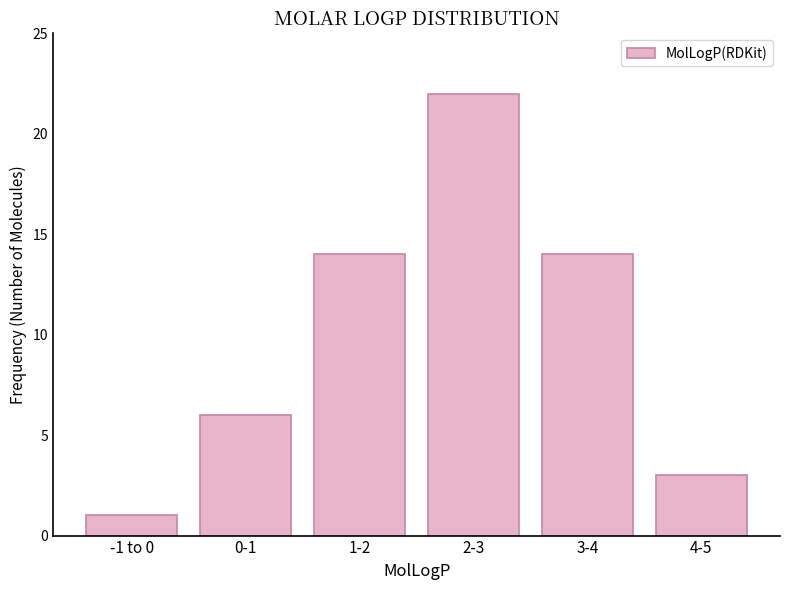

Reading left to right, transcribe all the data shown in this chart.

-1 to 0=1	0-1=6	1-2=14	2-3=22	3-4=14	4-5=3